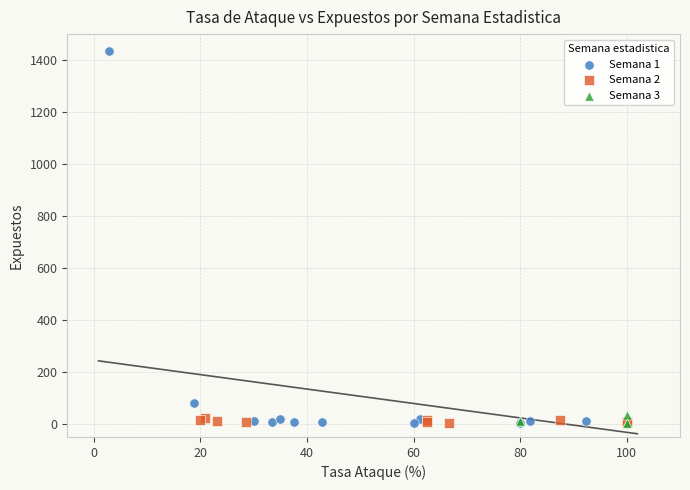

Which series has the widest spread of Y values?

Semana 1